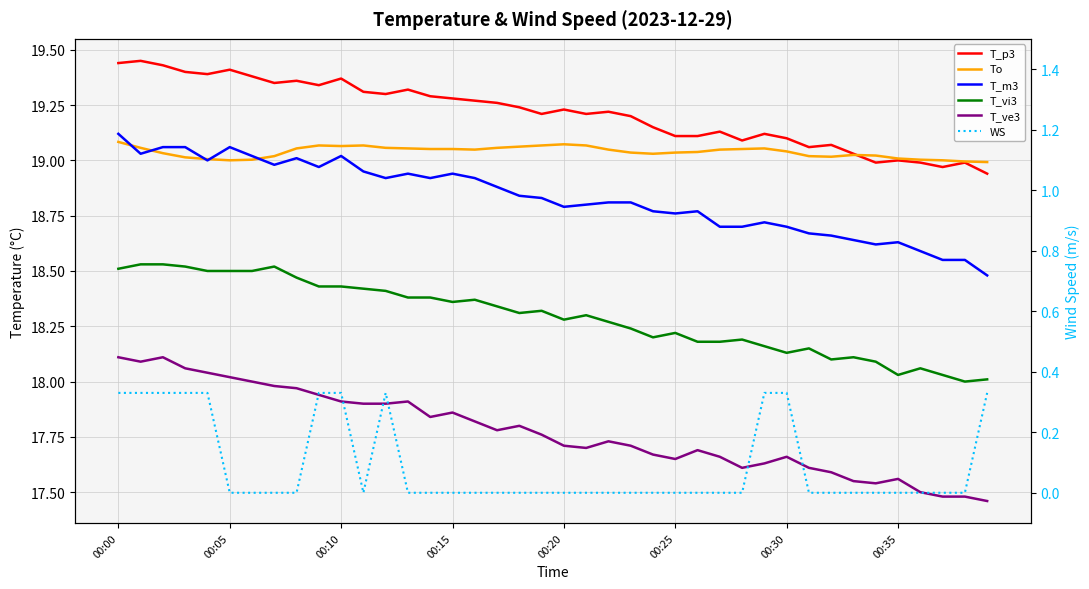

Which series changed the most between 15 and 26?

T_vi3